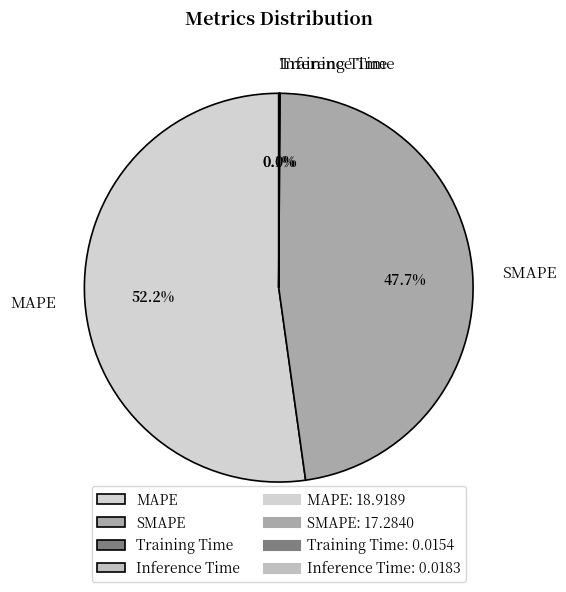

What is the ratio of the value at SMAPE to the value at MAPE?

0.9